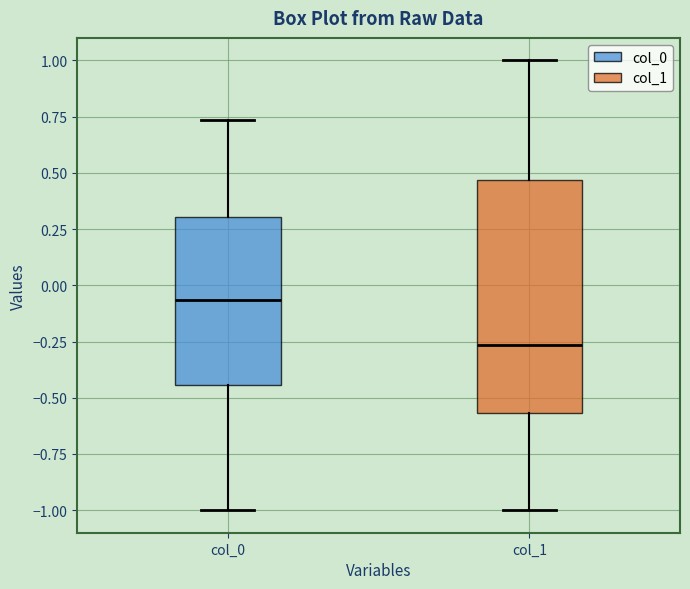

Comparing the boxes themselves (not the whiskers), which one is the tallest?

col_1